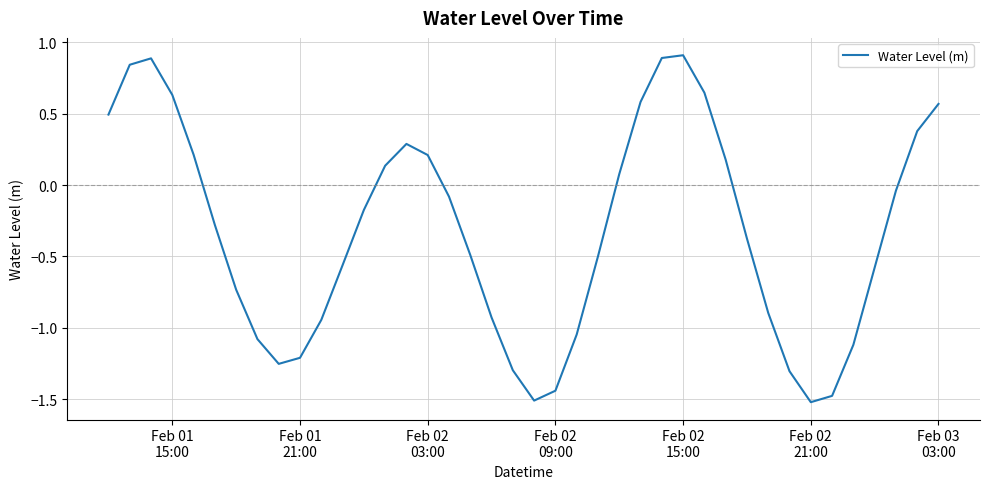

What is the greatest value displayed?

0.9